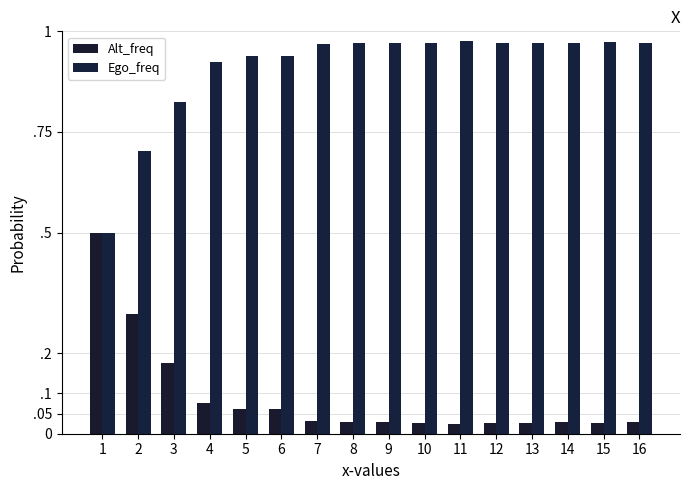

Does the chart contain stacked bars?

No